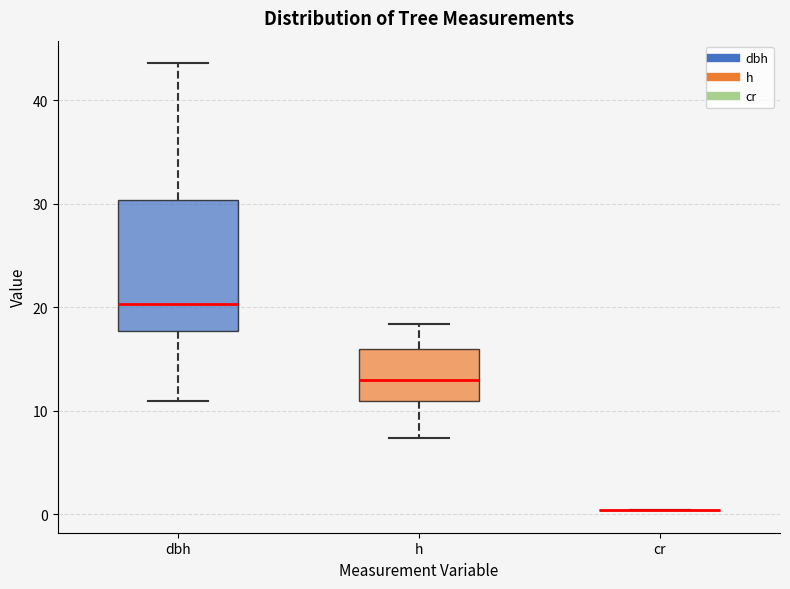

Which box is the tallest, from its lower edge to its upper edge?

dbh